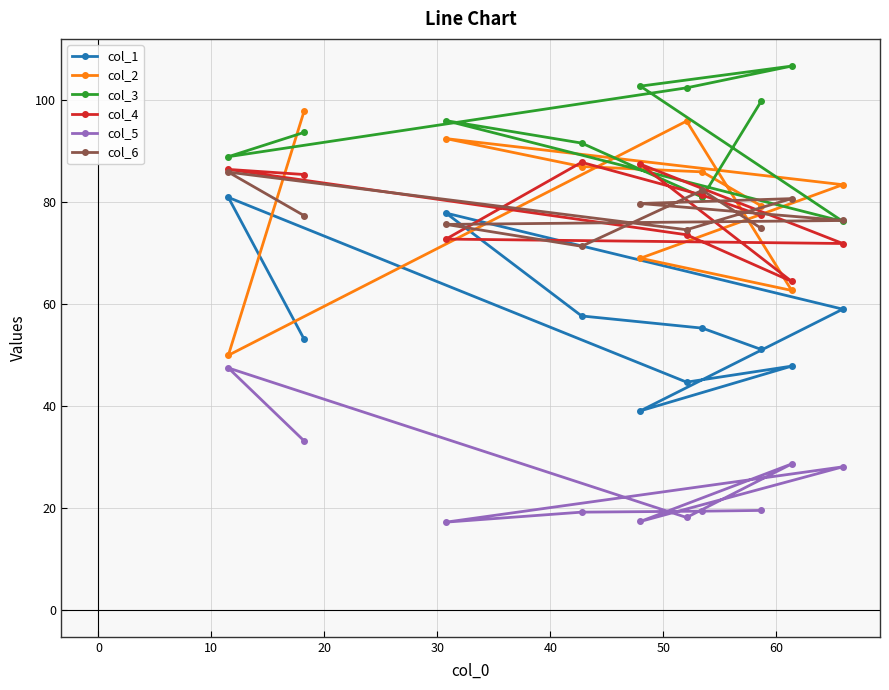

What is the value of the col_3 point at the 4th from the left?

91.6